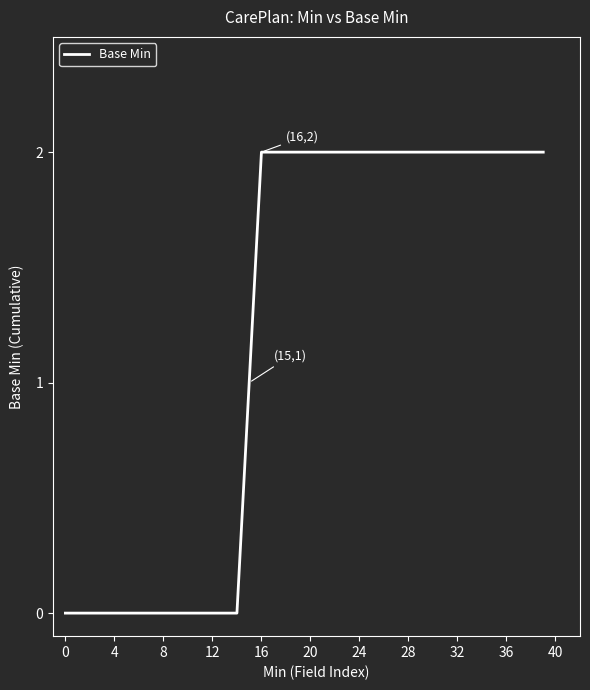

Is this an area chart (filled region under the line)?

No